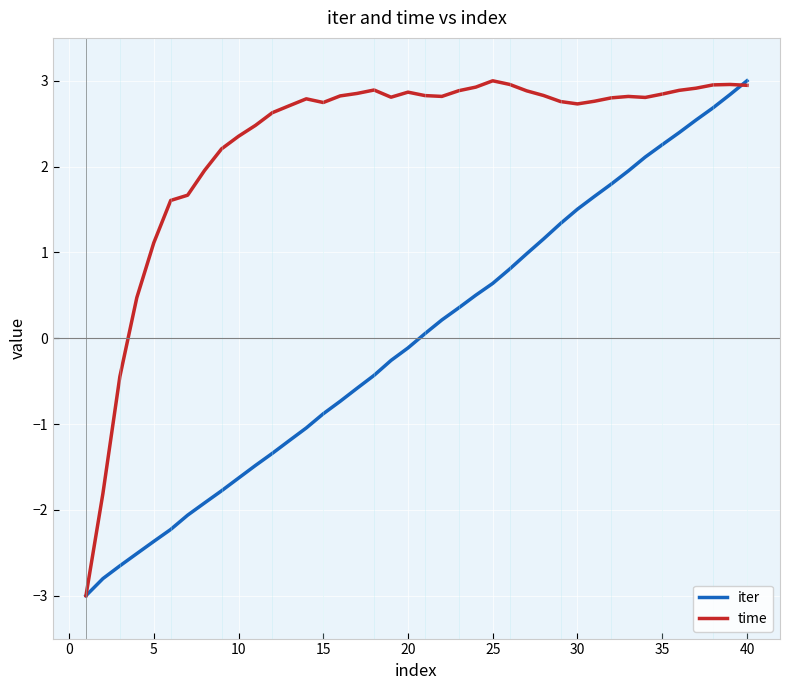

Which series has the largest total across all categories?

time